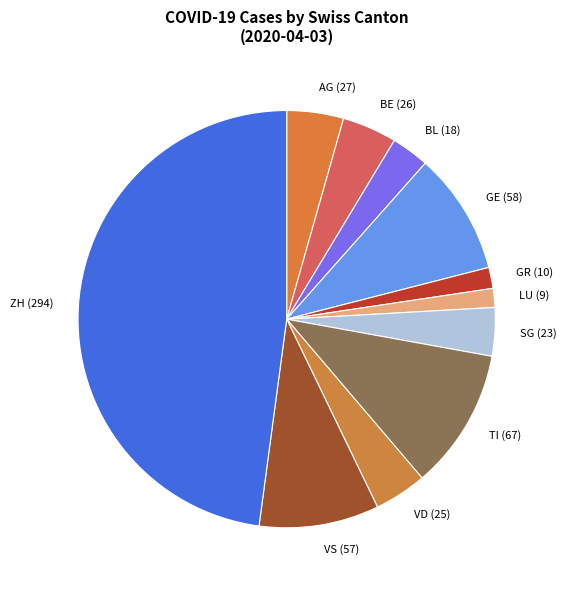

Is there any slice that represents more than half of the pie?

No